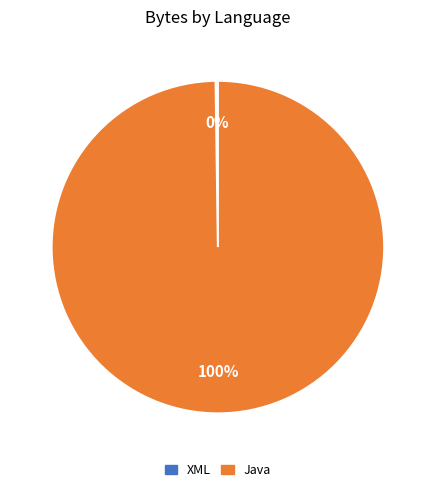

Is there any slice that represents more than half of the pie?

Yes